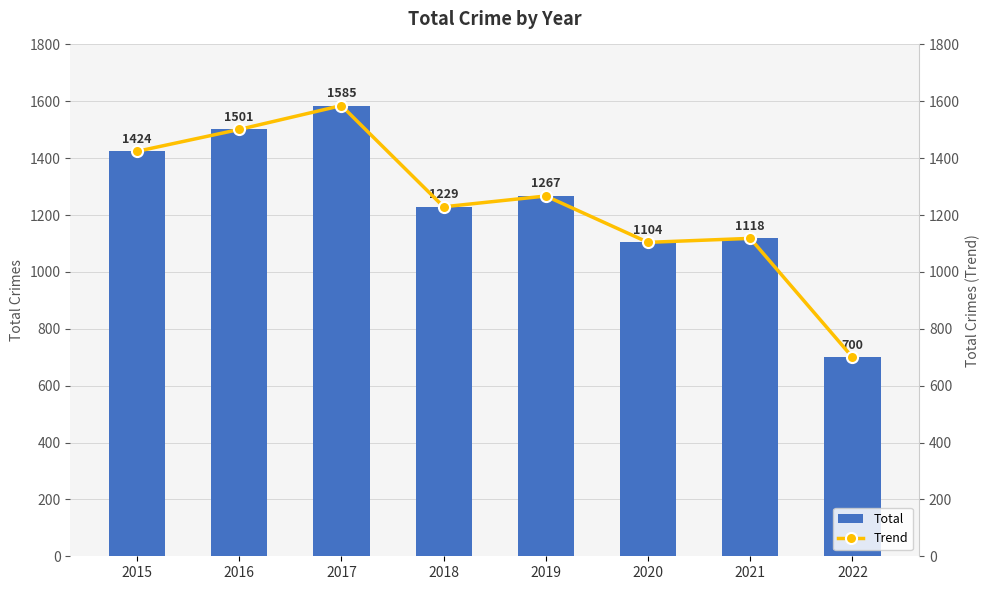

What is the sum of the Total values at 2020 and 2022?

1804